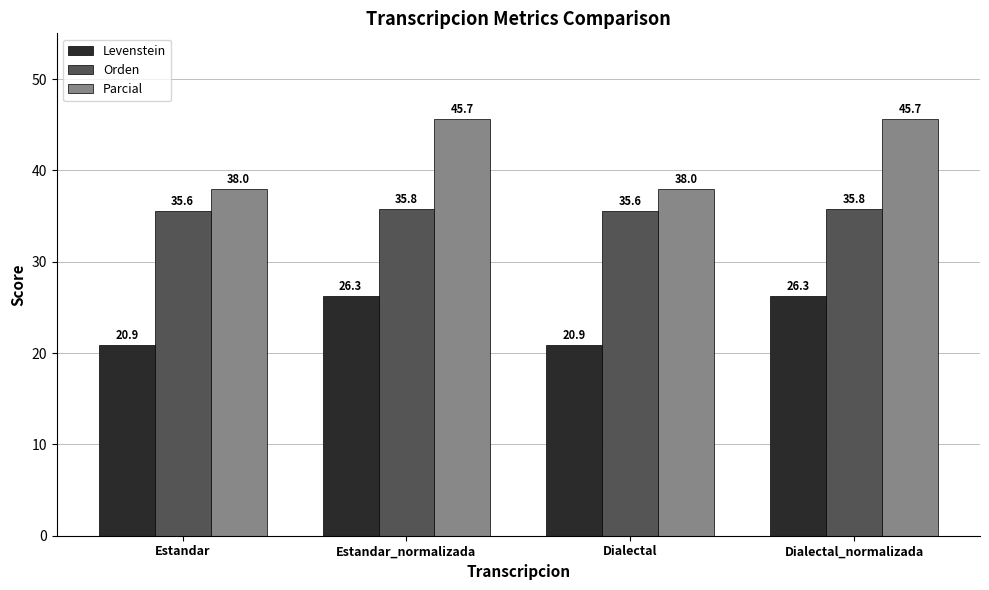

At Dialectal_normalizada, list the series in order from smallest to largest.

Levenstein, Orden, Parcial